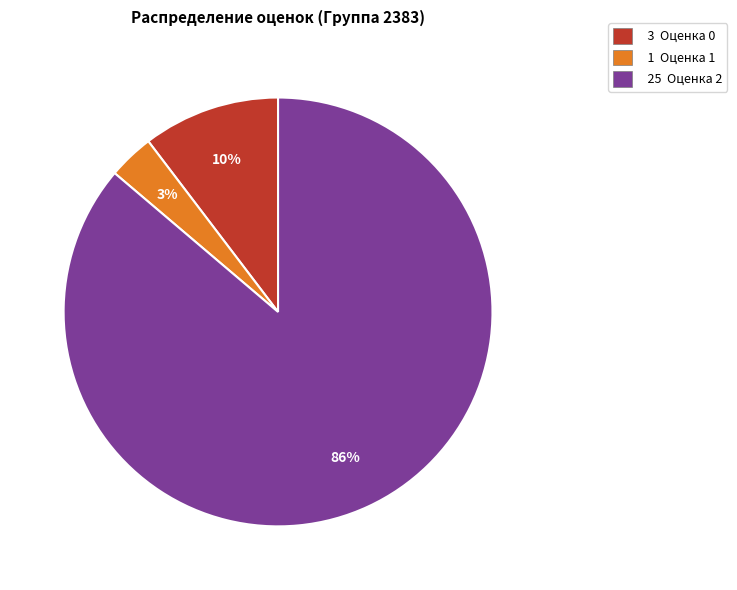

To the nearest percent, what portion does 3 Оценка 0 represent?

10%